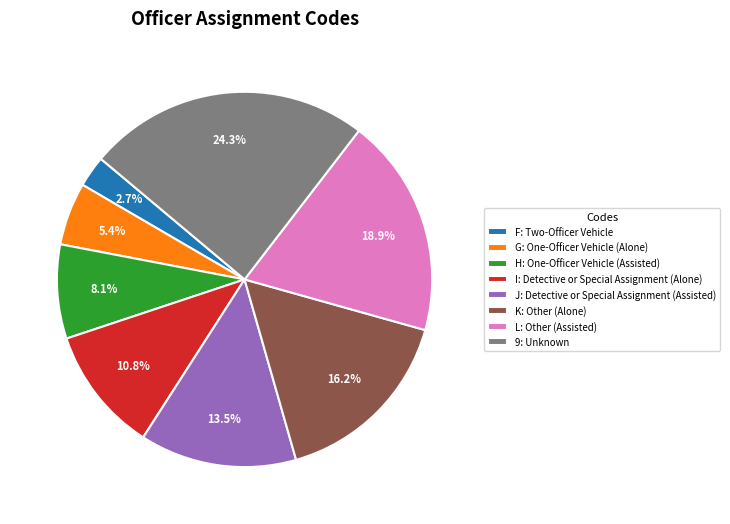

Which category has the biggest portion of the pie?

9